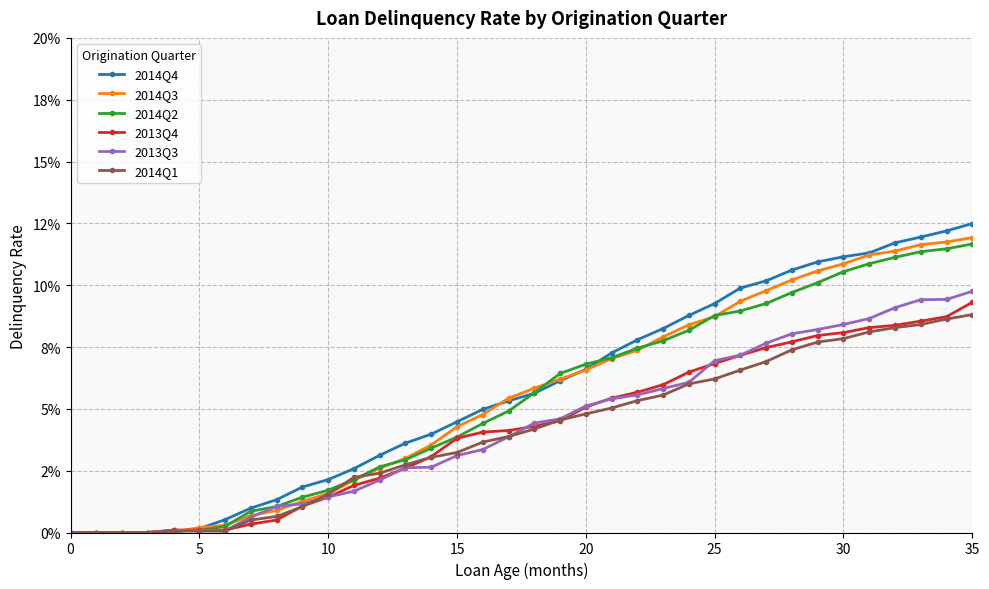

What are all the series names shown in the legend?

2014Q4, 2014Q3, 2014Q2, 2013Q4, 2013Q3, 2014Q1